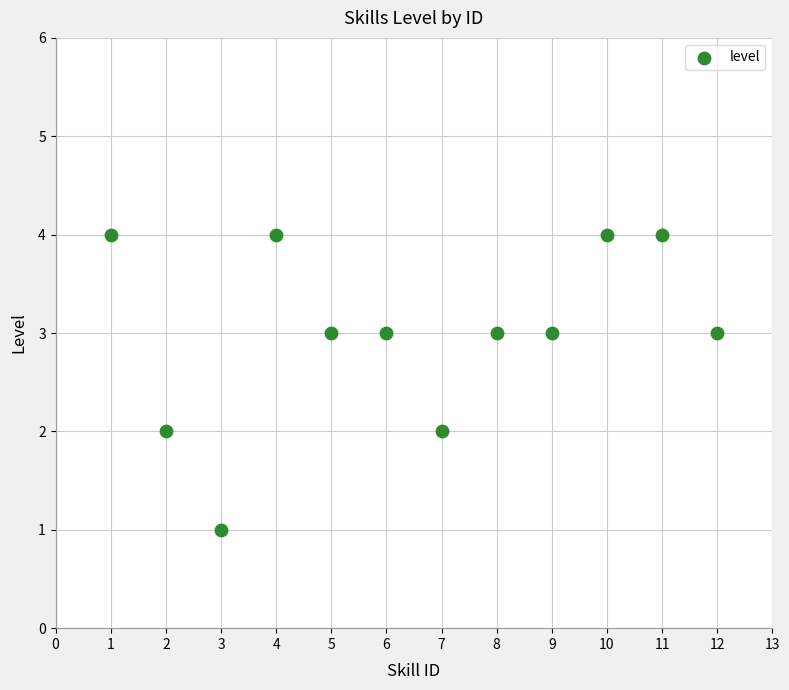

What is the average X value?

6